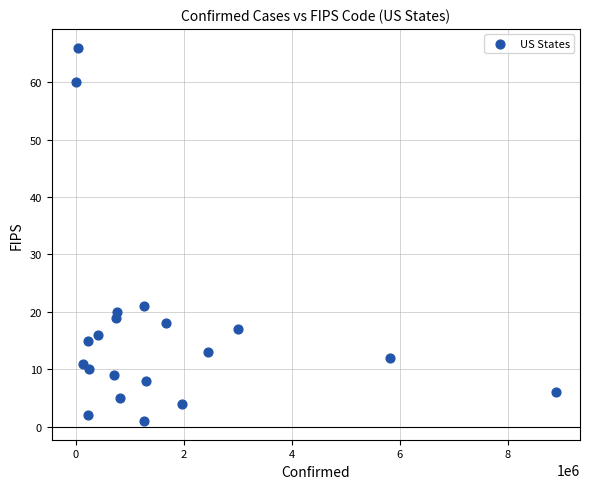

What Y value in the scatter plot is closest to 33?

21